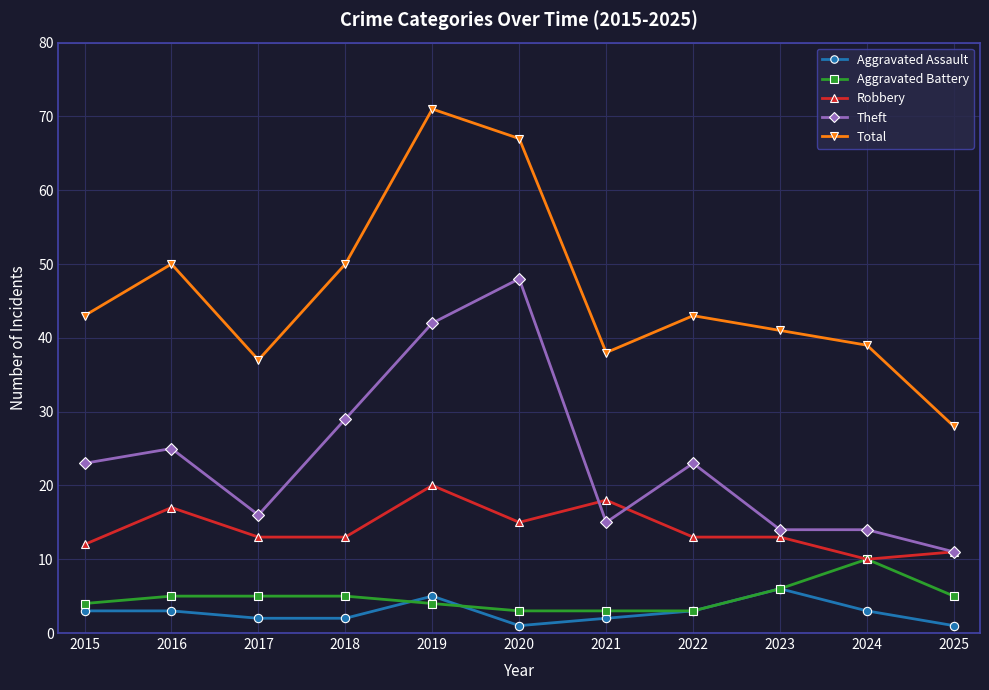

What is the value of the Aggravated Battery point at the 3rd from the left?

5